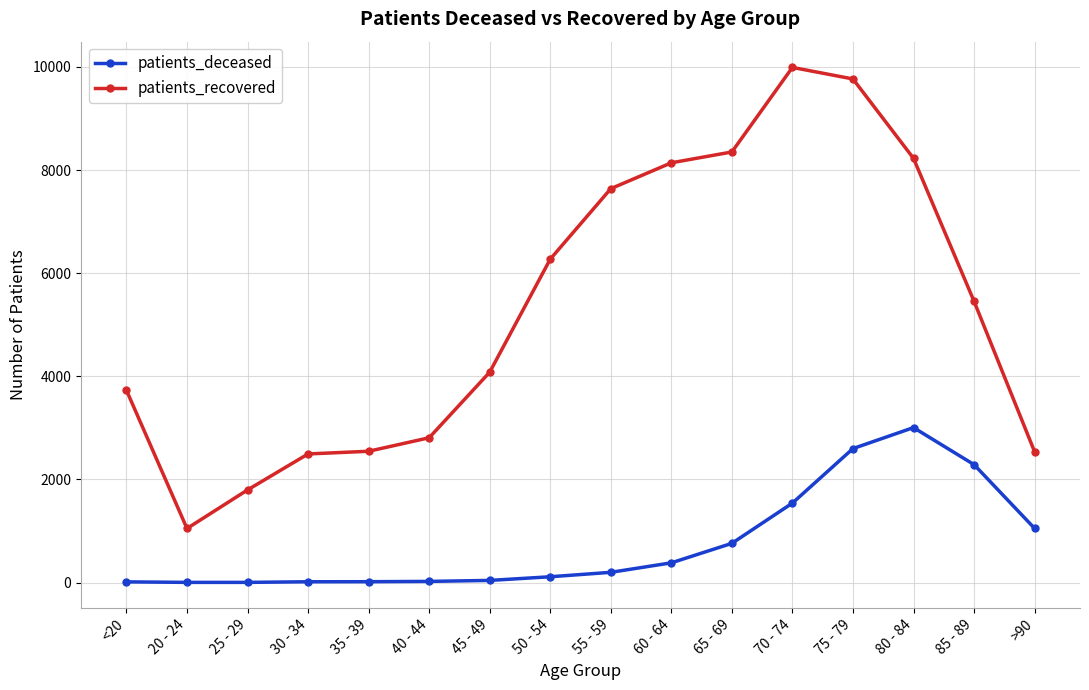

Which series has the largest range (max minus min)?

patients_recovered